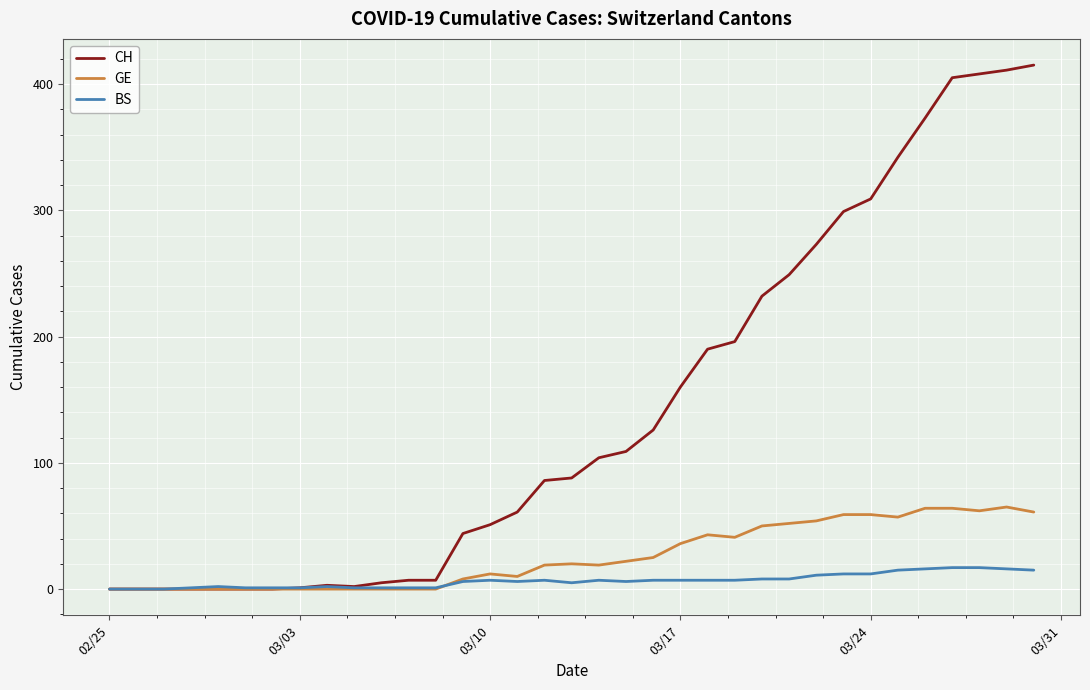

Which series has the widest spread of values?

CH